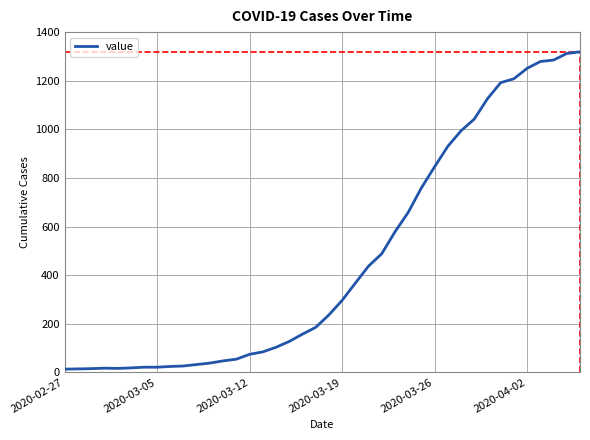

What is the difference between the maximum and minimum values?

1306